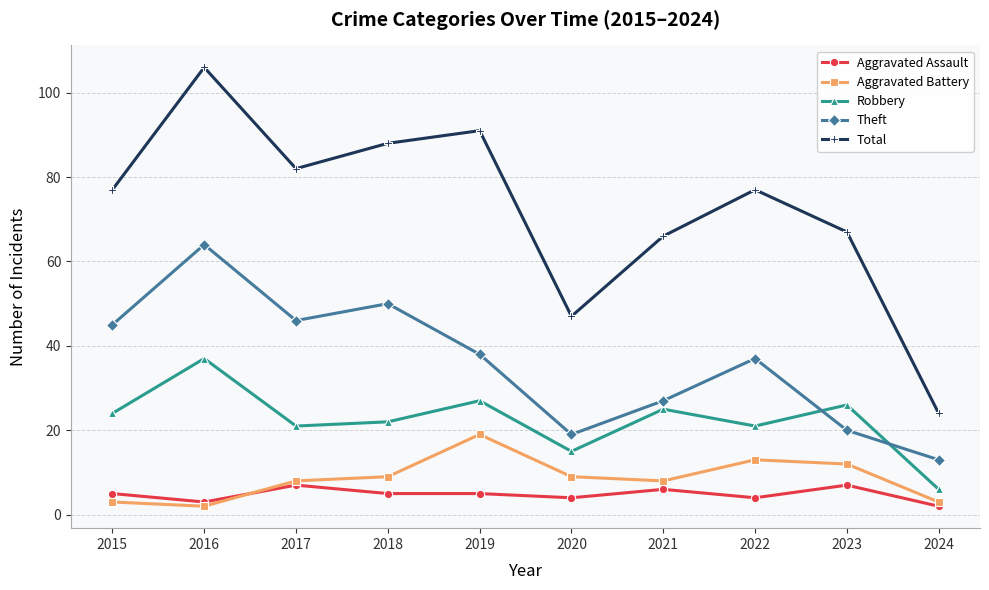

Where is Theft nearest to the value 38?

2019